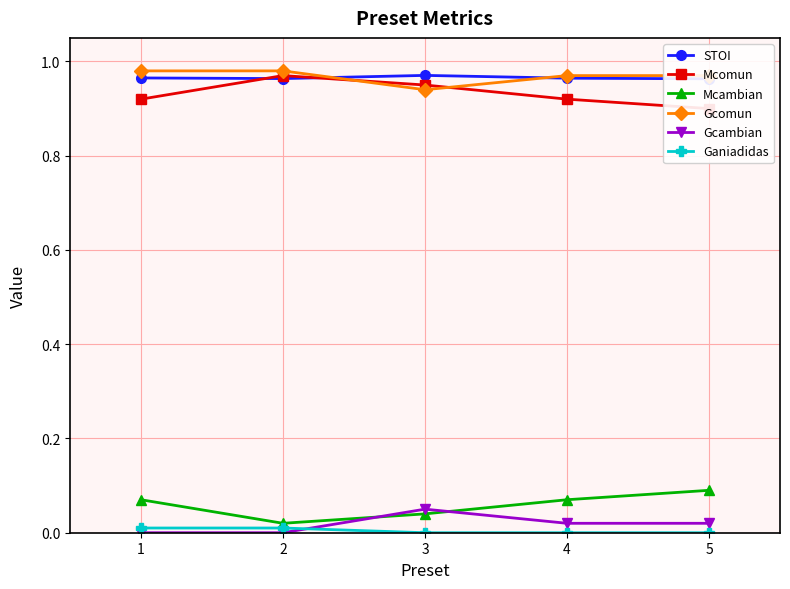

Rank the series by their maximum value, from lowest to highest.

Ganiadidas, Gcambian, Mcambian, Mcomun, STOI, Gcomun